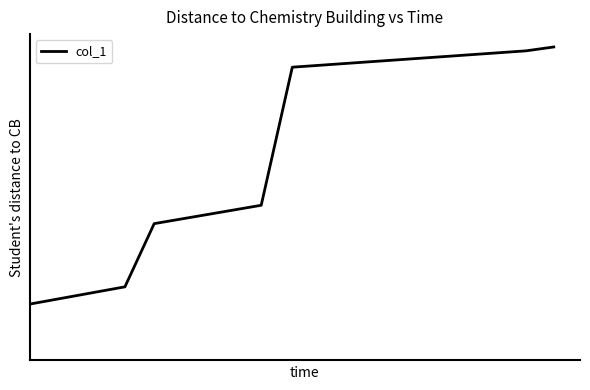

Reading left to right, transcribe all the data shown in this chart.

5.4	7.0	13.1	14.8	28.1	29.6	30.0